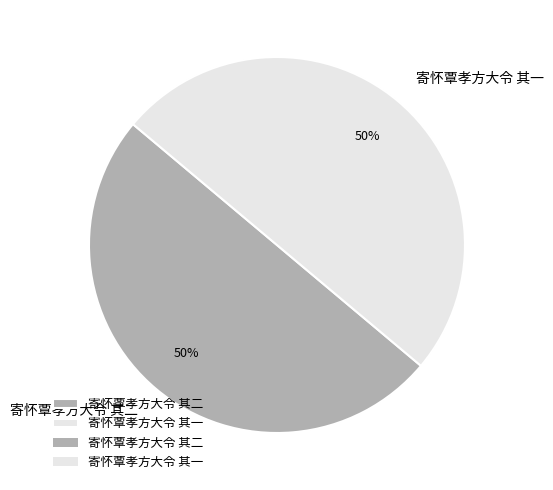

The 寄怀覃孝方大令 其一 slice represents 50% of the pie. True or false?

True